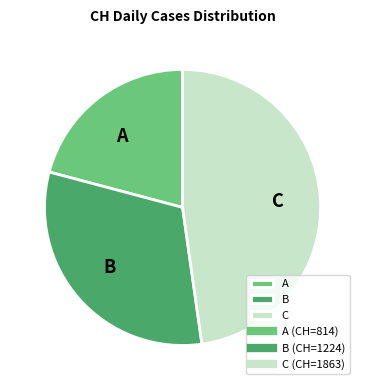

The B slice represents 17% of the pie. True or false?

False